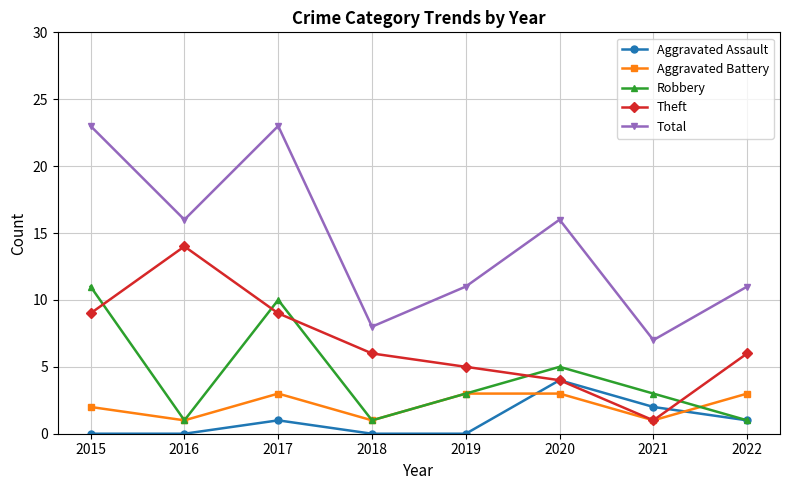

Rank the series by their maximum value, from lowest to highest.

Aggravated Battery, Aggravated Assault, Robbery, Theft, Total